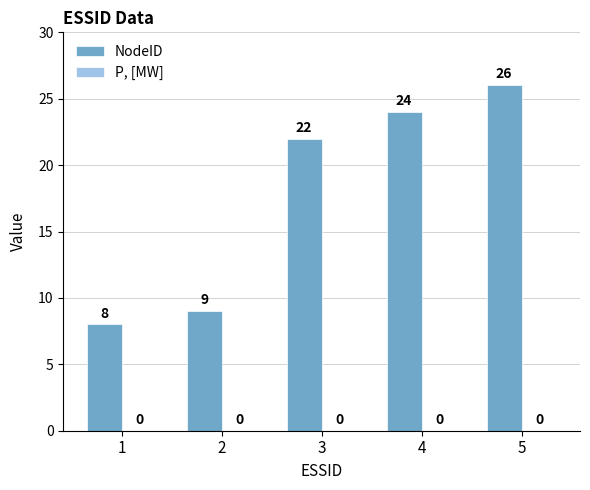

Read the value at 4, to the nearest 5.

25